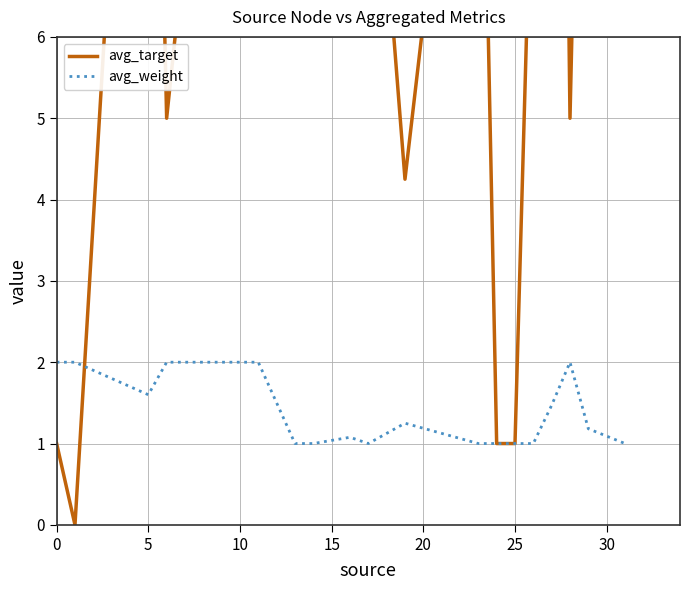

Which series has the largest total across all categories?

avg_target